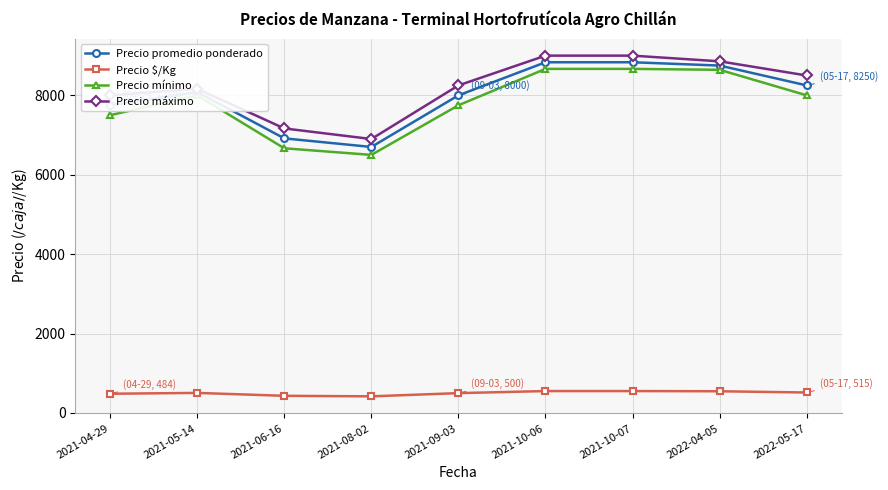

What is the difference between the second highest and minimum values in the Precio promedio ponderado series?

2133.3